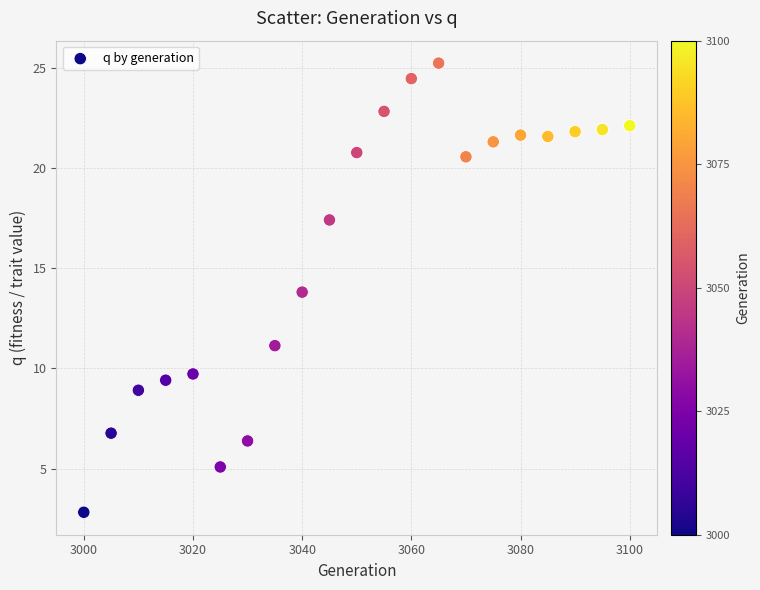

What is the range of X values (max minus min)?

100.0